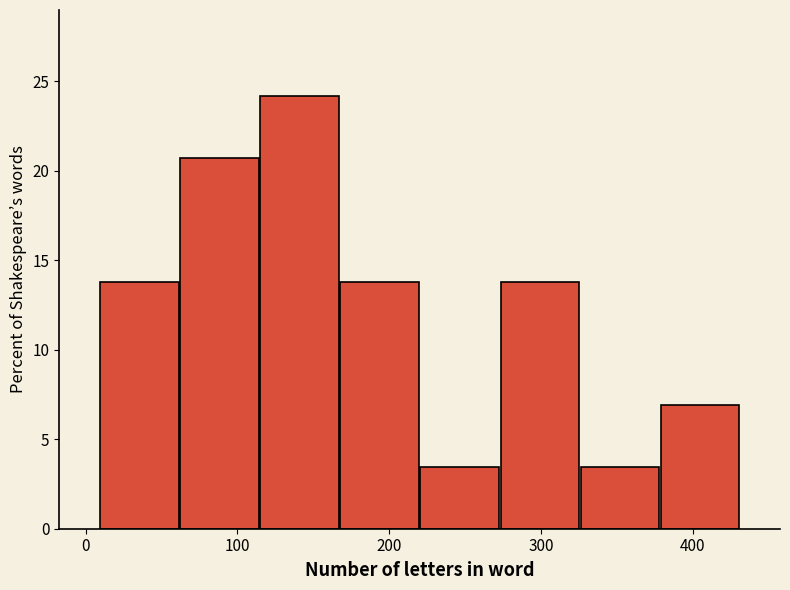

Reading left to right, transcribe this chart: for each bar, give the range it covers on the x-axis and its height. Neither the bar edges nor the heights are printed on the chart, so give them approximately, as read against the axes.

10 to 60: 14.0
60 to 110: 20.5
110 to 170: 24.0
170 to 220: 14.0
220 to 270: 3.5
270 to 330: 14.0
330 to 380: 3.5
380 to 430: 7.0